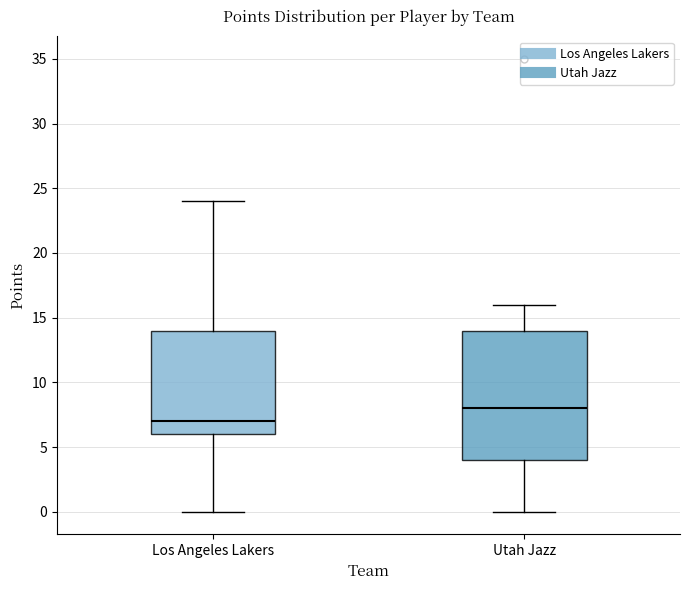

Where does the median line of the box for Utah Jazz sit on the y-axis? The values are not printed on the chart, so give them approximately, as read against the axis.

8